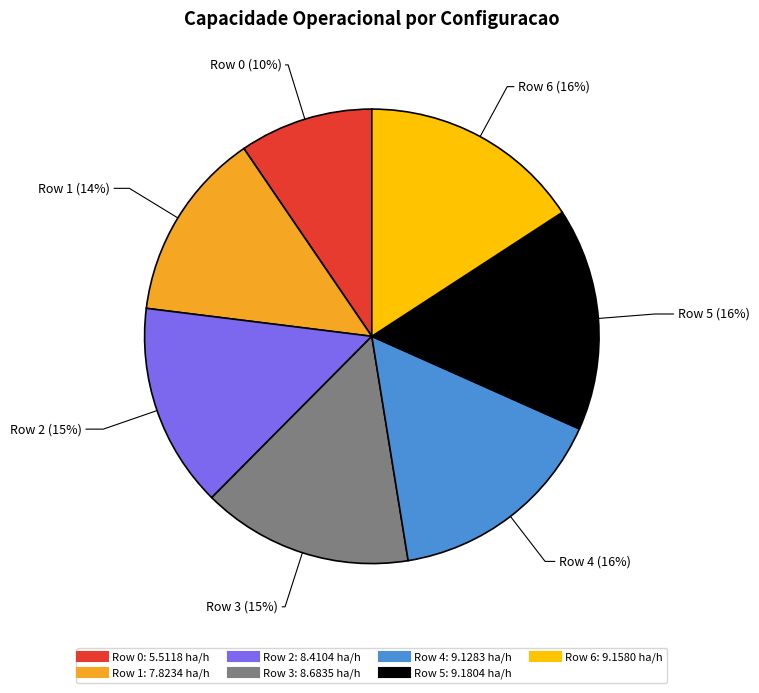

To the nearest percent, what is the difference between the Row 2 and Row 1 slice percentages?

1%